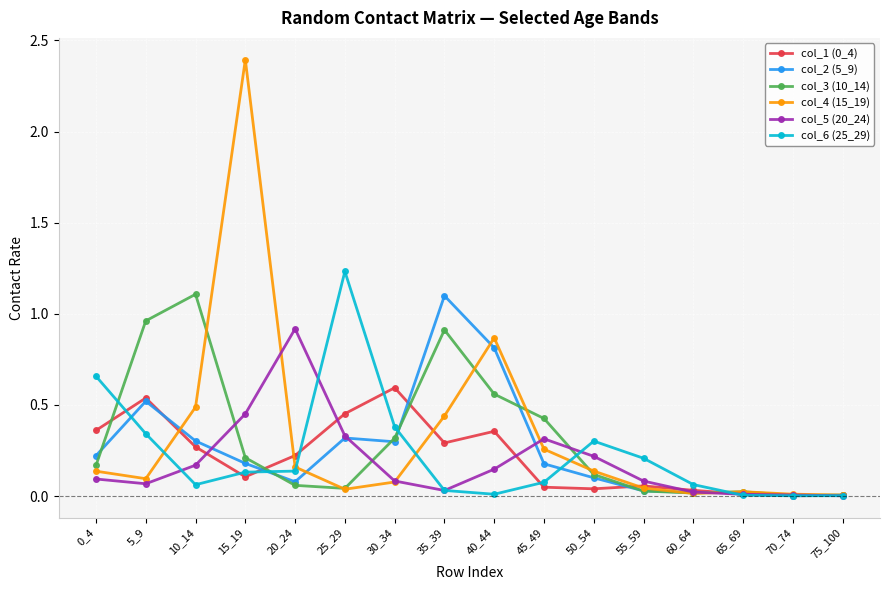

Which series changed the most between 0_4 and 50_54?

col_6 (25_29)